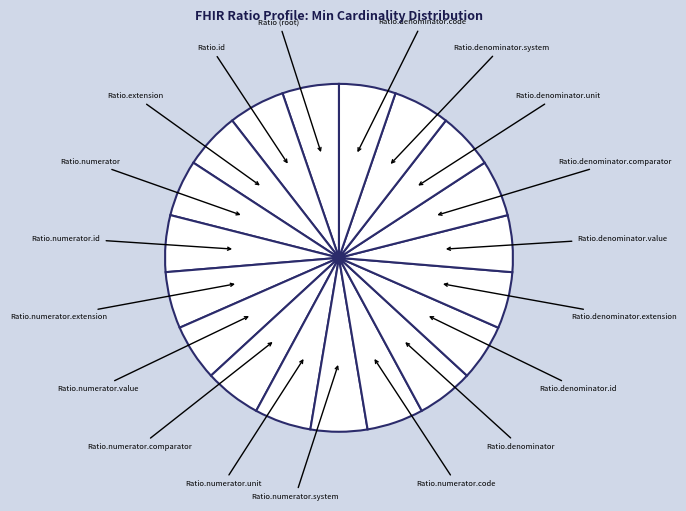

Does Ratio.numerator.id represent more than half of the total?

No